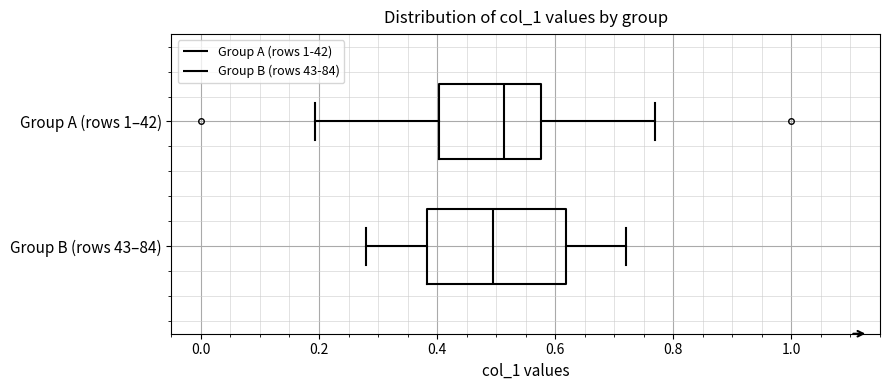

Which box is the widest, from its left edge to its right edge?

Group B (rows 43–84)